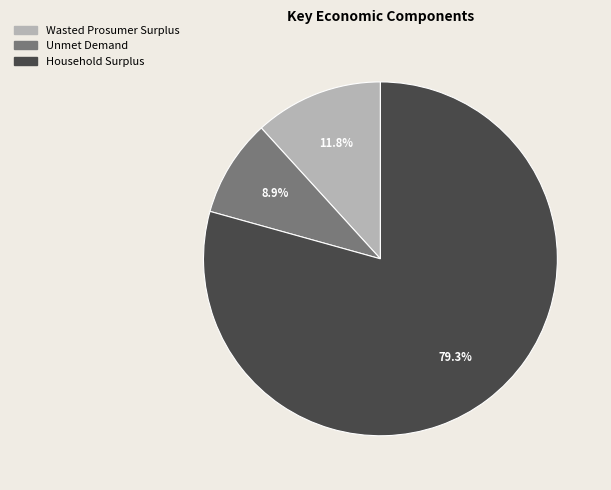

To the nearest percent, what portion does Wasted Prosumer Surplus represent?

12%